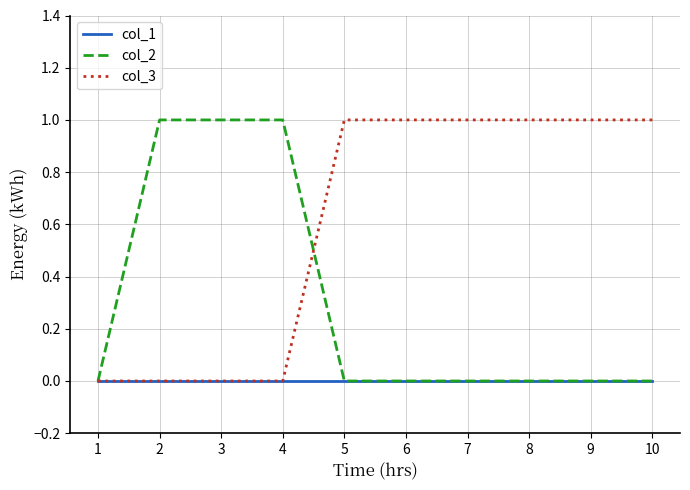

List the series in order of their overall mean, highest first.

col_3, col_2, col_1